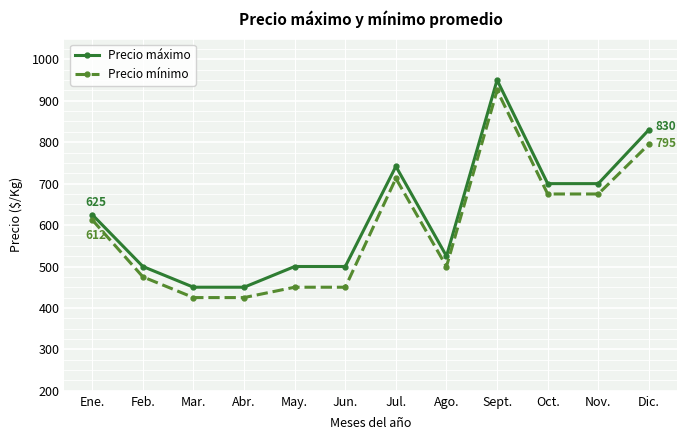

True or false: Precio mínimo and Precio máximo cross at least once.

False